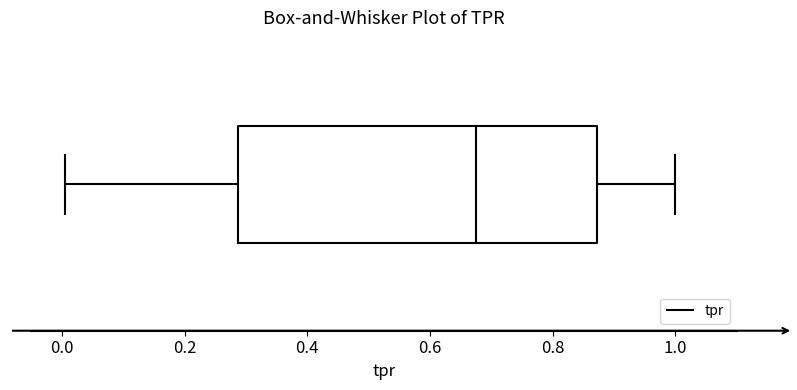

Read this box plot against the x-axis: the position of the median line, the range covered by the box, and the ends of both whiskers. The values are not printed on the chart, so give them approximately, as read against the axis.

median 0.68, box 0.28 to 0.88, whiskers 0.00 to 1.00